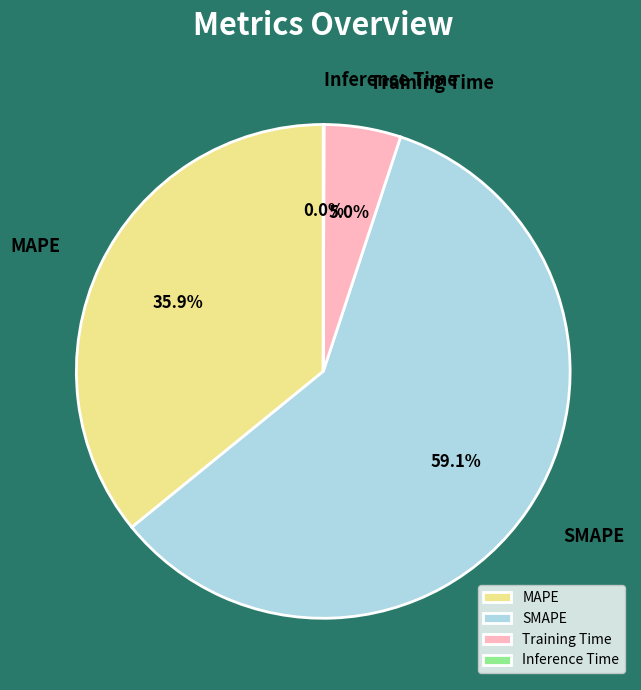

How much of the chart is everything except Training Time?

95.0%